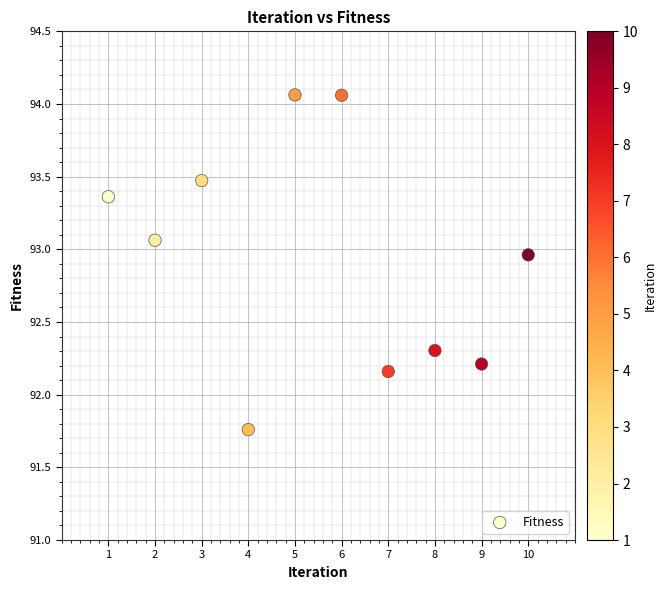

What is the average Y value?

92.9